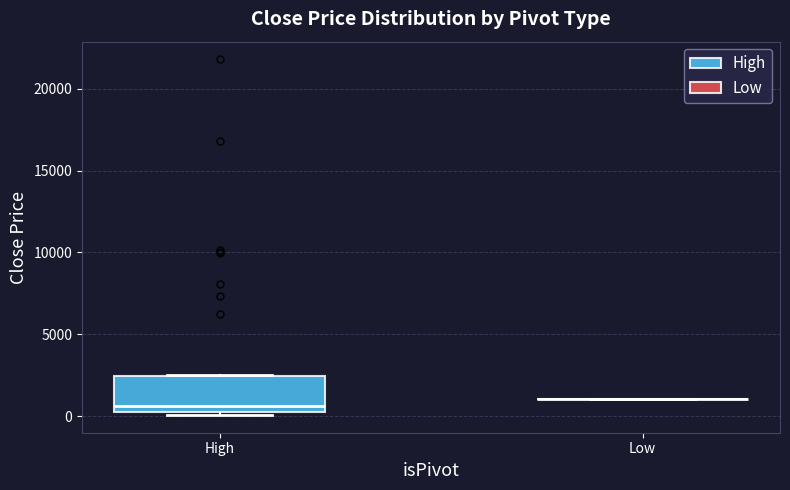

Reading left to right, read every box against the y-axis: the position of its median line, the range the box covers, and the ends of its whiskers. The values are not printed on the chart, so give them approximately, as read against the axis.

High: median 500, box 0 to 2500, whiskers 0 (just below the box's lower edge) to 2500
Low: box collapsed to a line at 1000, whiskers 1000 to 1000